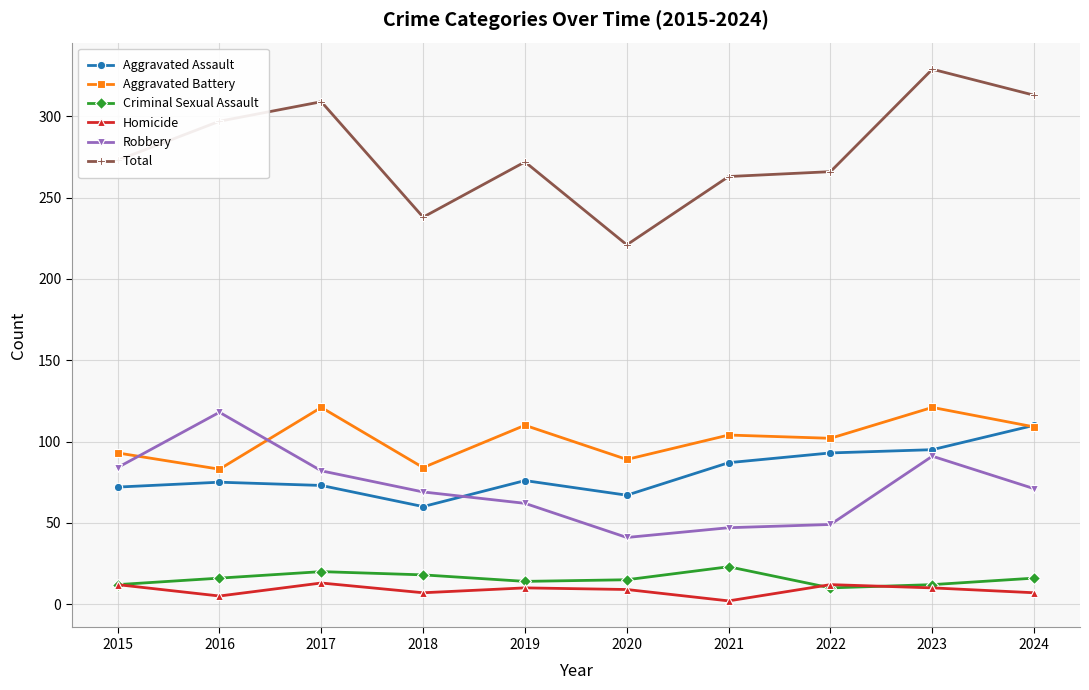

Is it true that Aggravated Assault equals 42 at 2024?

False